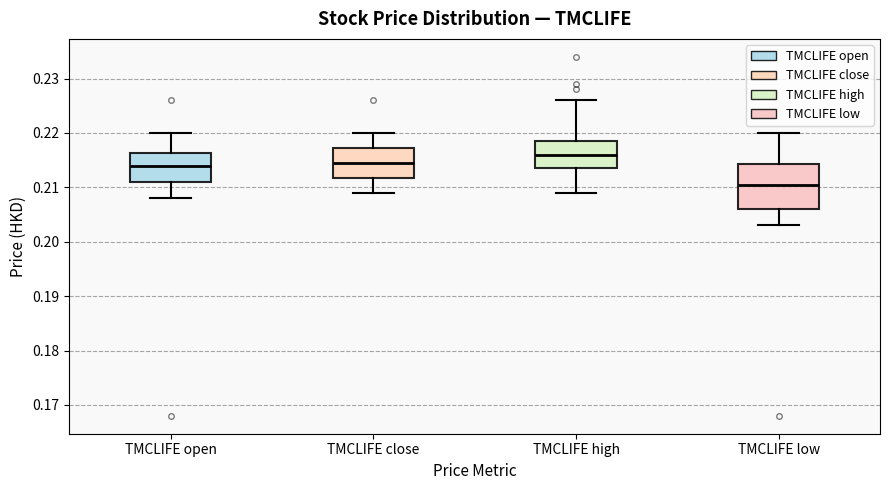

Which box's median line is the lowest?

TMCLIFE low